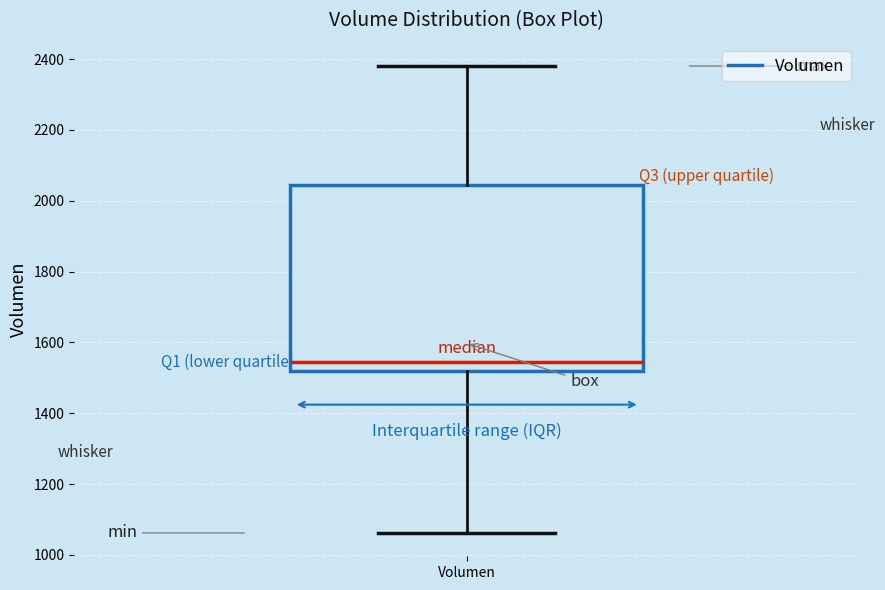

Where does the median line of the box for Volumen sit on the y-axis? The values are not printed on the chart, so give them approximately, as read against the axis.

1540